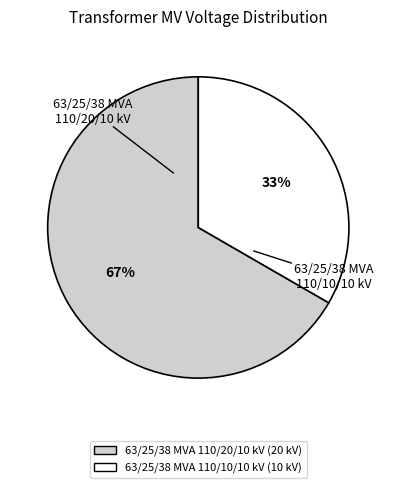

What is the majority slice?

63/25/38 MVA 110/20/10 kV